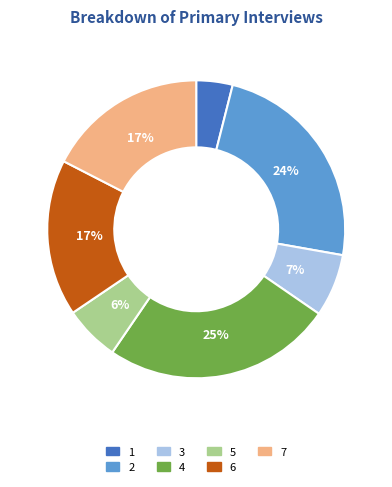

Approximately how many times larger is the value at 2 compared to 1?

6.0